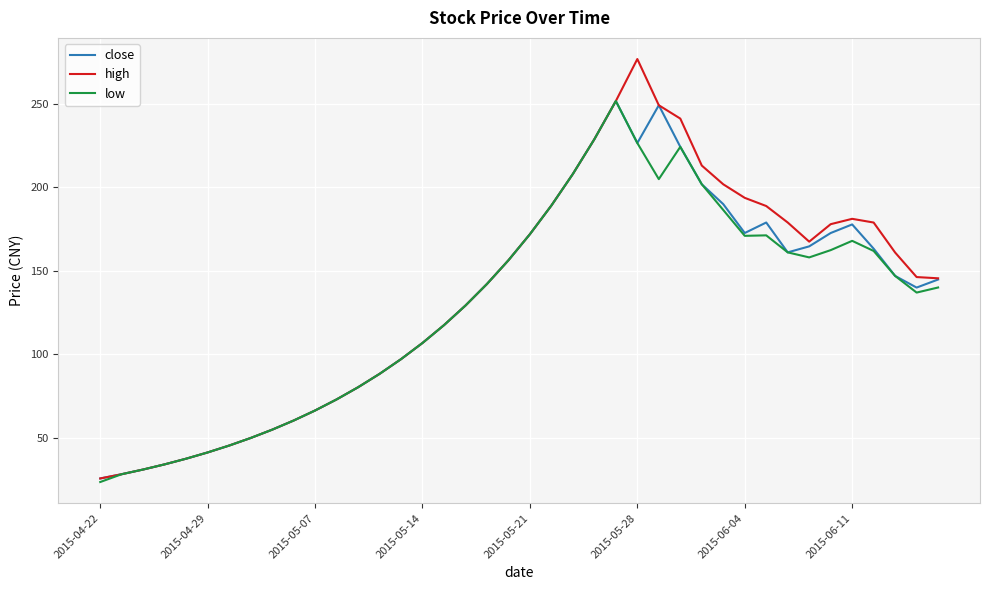

What is the maximum value shown in the chart?

277.0